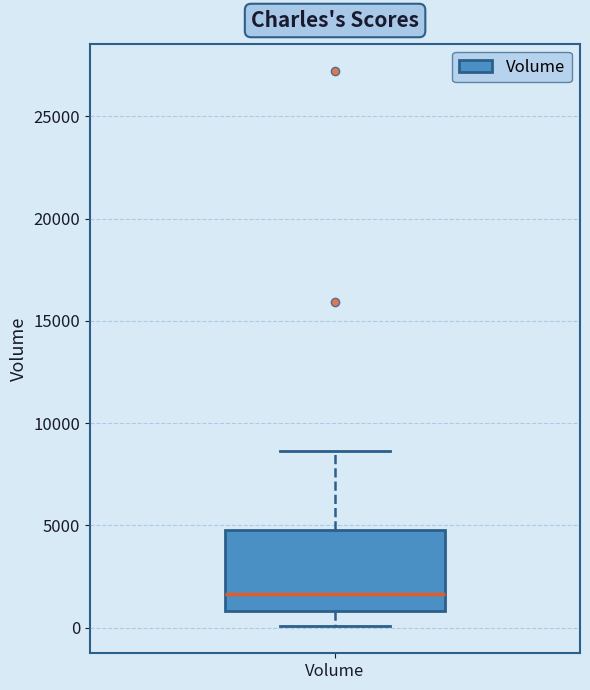

Read this box plot against the y-axis: the position of the median line, the range covered by the box, and the ends of both whiskers. The values are not printed on the chart, so give them approximately, as read against the axis.

median 1500, box 1000 to 5000, whiskers 0 to 8500